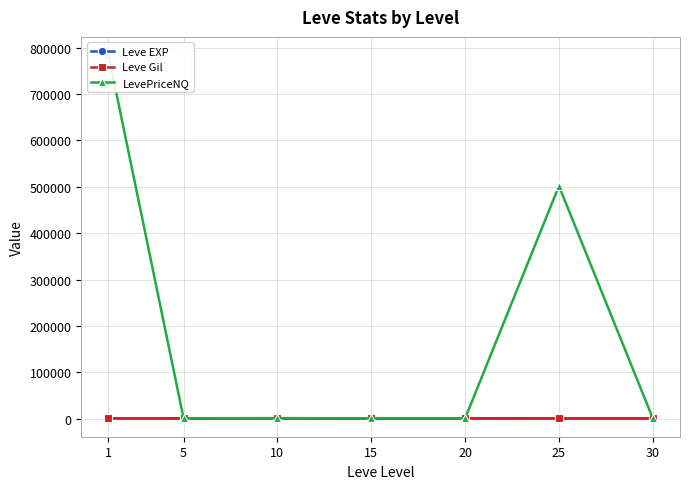

At which category does Leve EXP reach its first local valley?

5